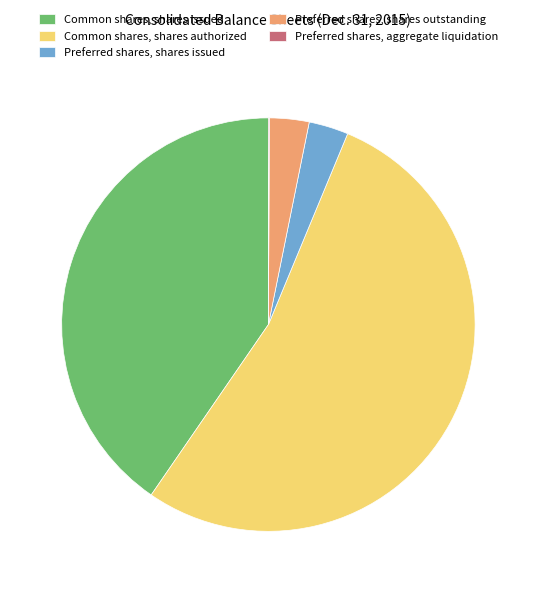

What is the largest slice in the pie chart?

Common shares, shares authorized